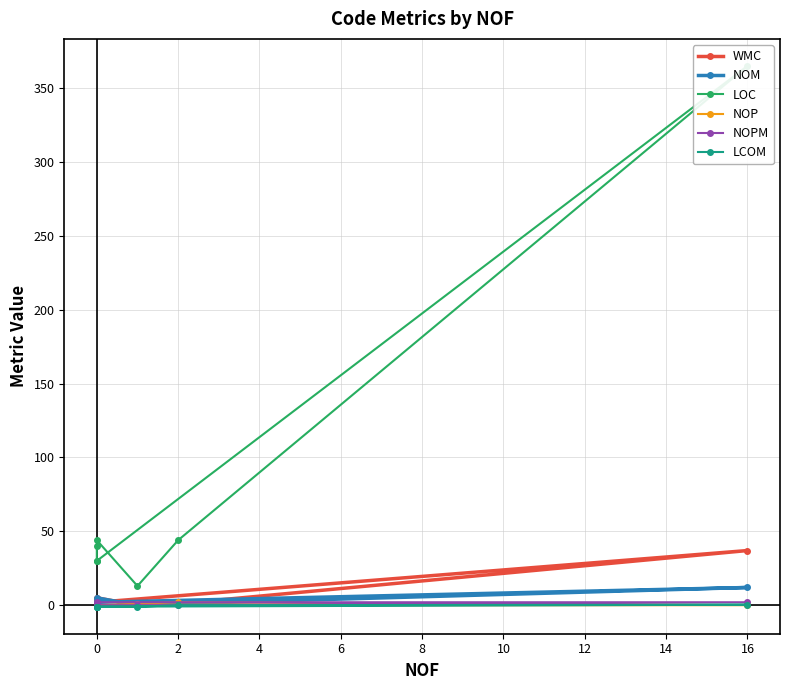

Which series has the largest total across all categories?

LOC